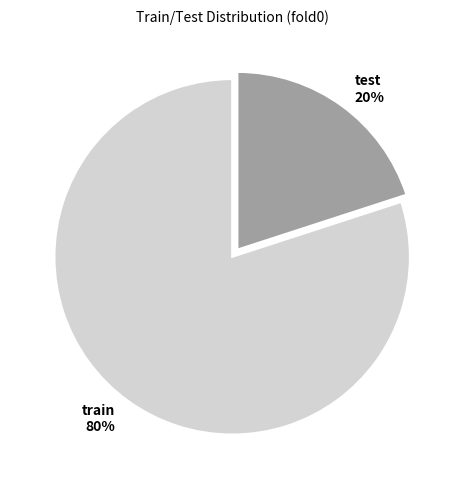

True or false: train accounts for 80% of the total.

True